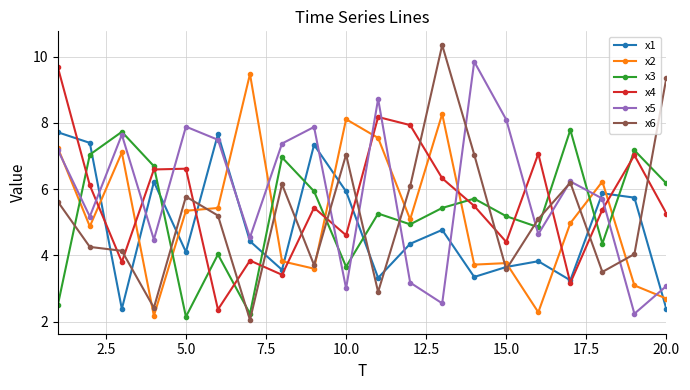

At how many categories does at least one series exceed 8?

8